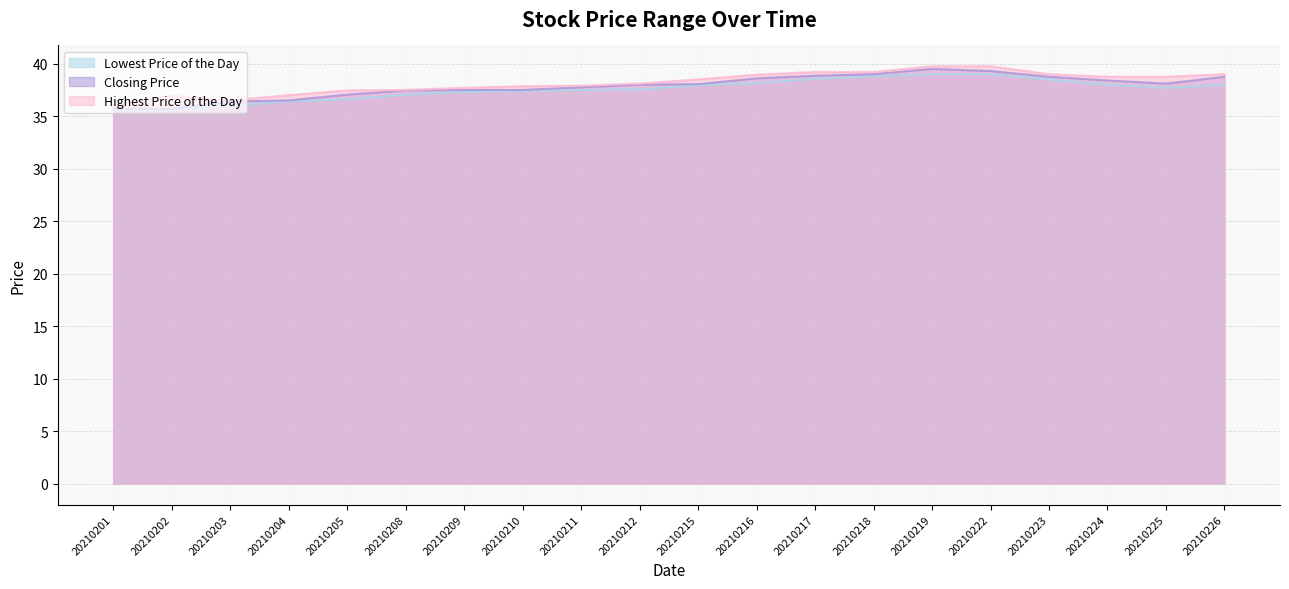

How many lines are shown in the chart?

3